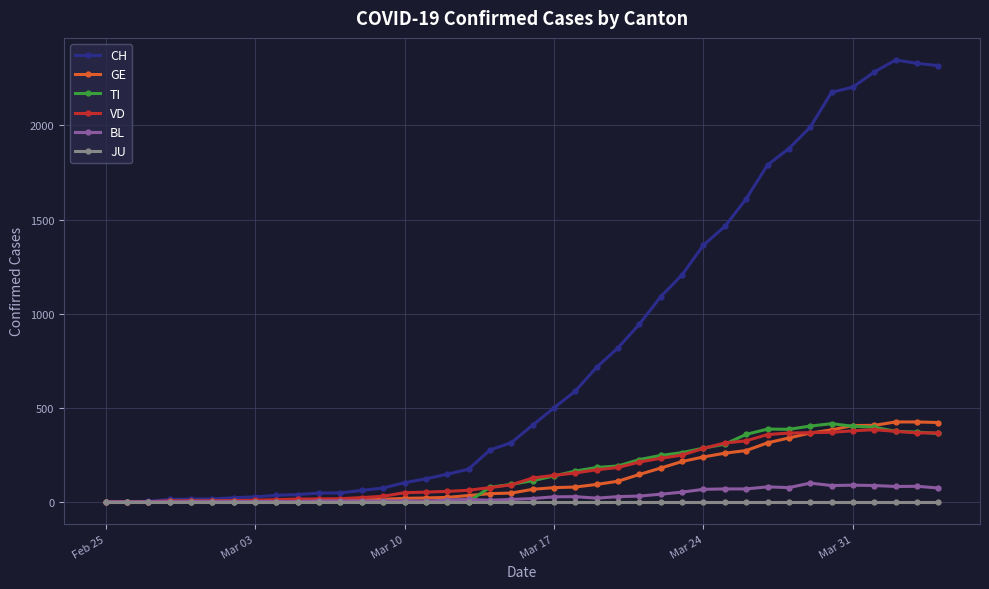

At how many categories does at least one series exceed 1512?

10